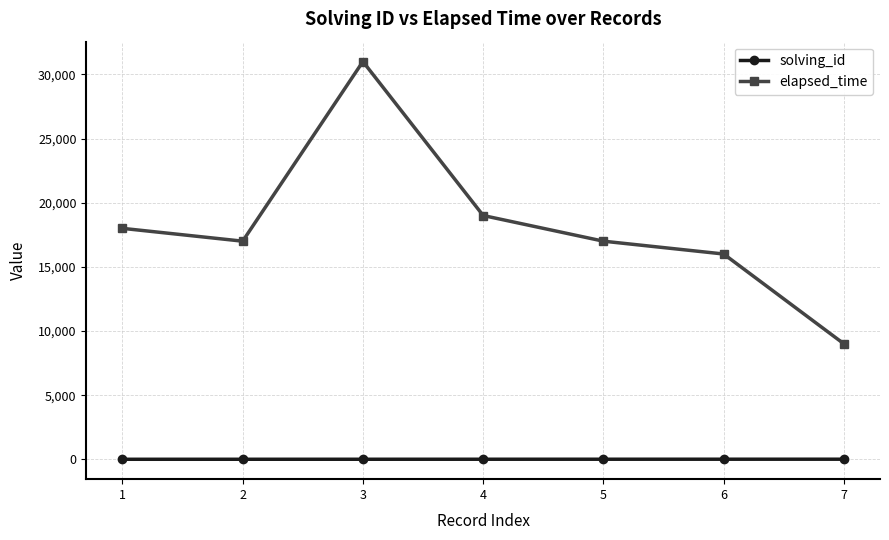

What is the value of the elapsed_time point at the 3rd from the left?

31000